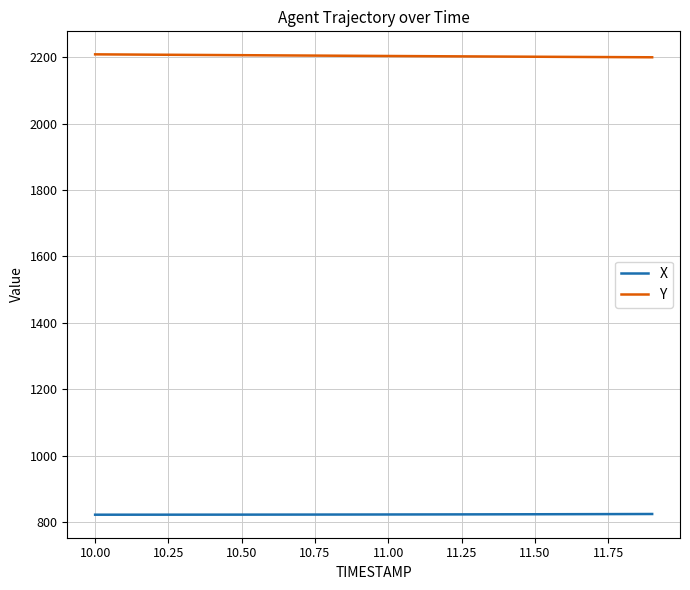

List the series in order of their overall mean, highest first.

Y, X